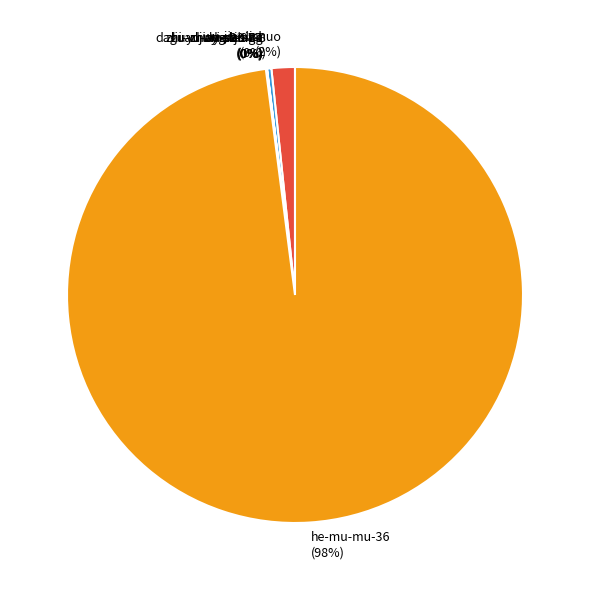

Which slice represents more than half of the pie?

he-mu-mu-36